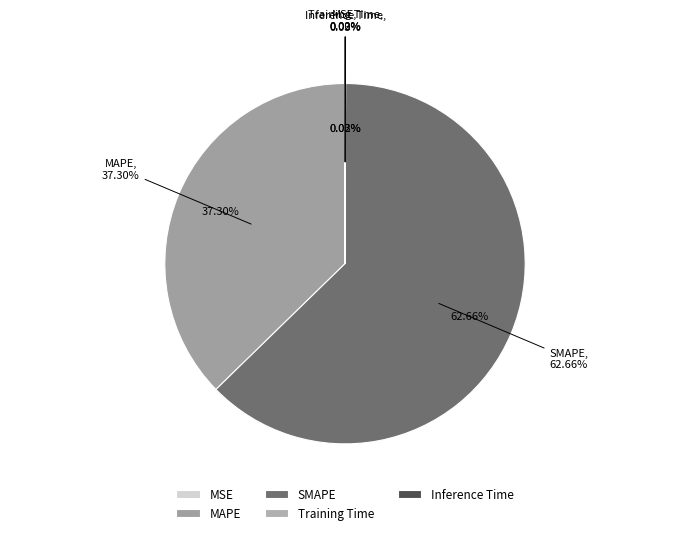

Between Inference Time and Training Time, which is larger?

Inference Time